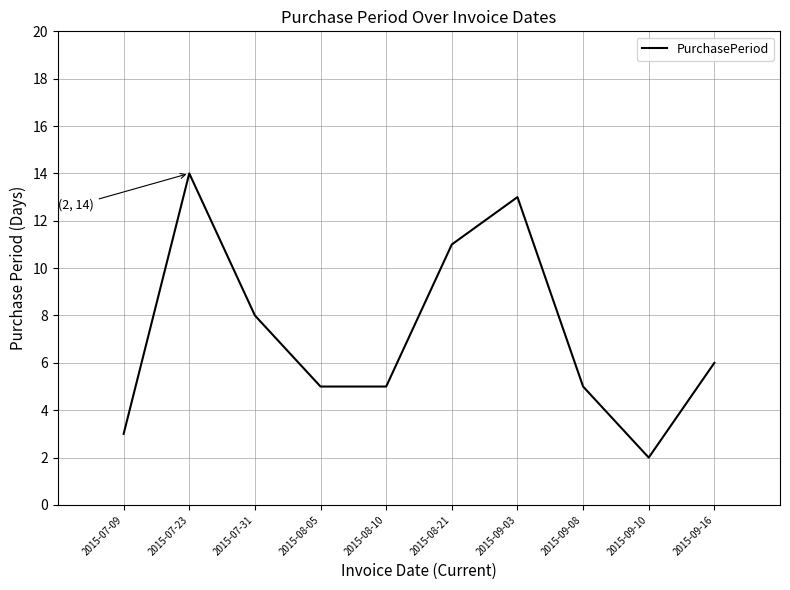

Approximately how many times larger is the value at 2015-09-10 compared to 2015-09-08?

0.4